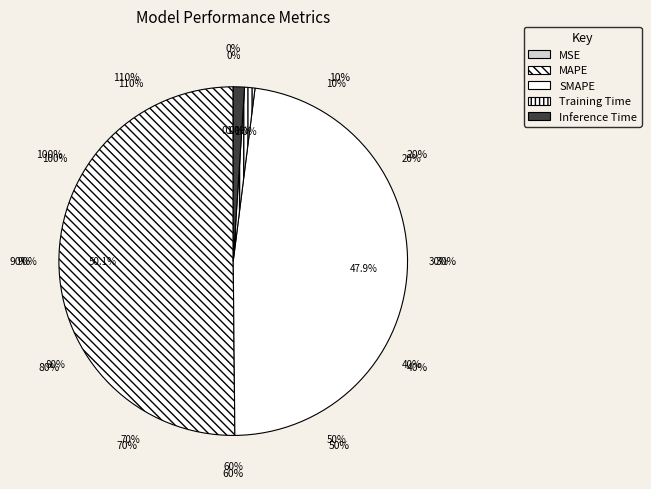

True or false: Inference Time accounts for 1% of the total.

True